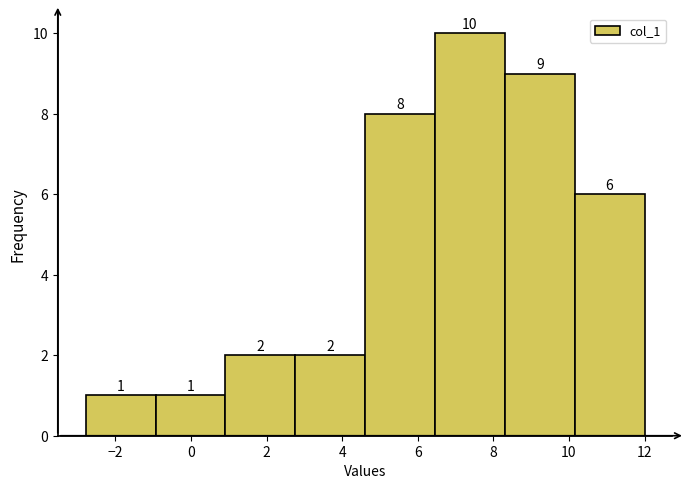

What is the height of the bar covering -2.8 to -1.0 on the x-axis? The bar edges are not printed on the chart, so give them approximately, as read against the axis.

1